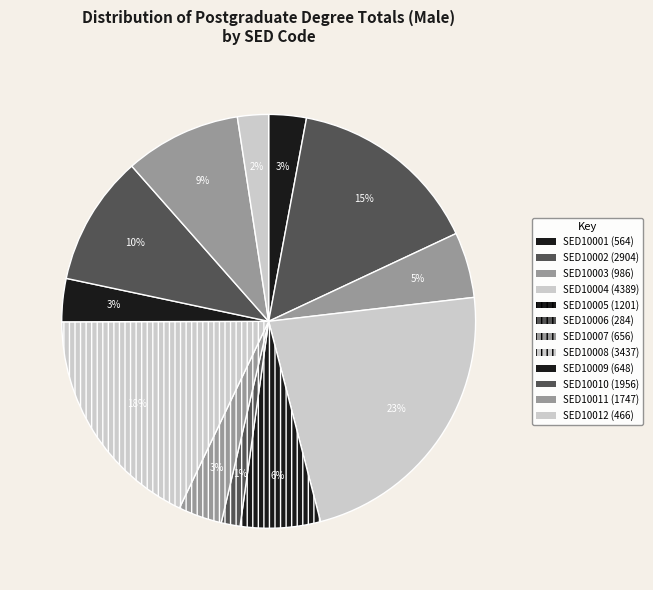

To the nearest percent, what is the difference between the largest and smallest slice percentages?

21%